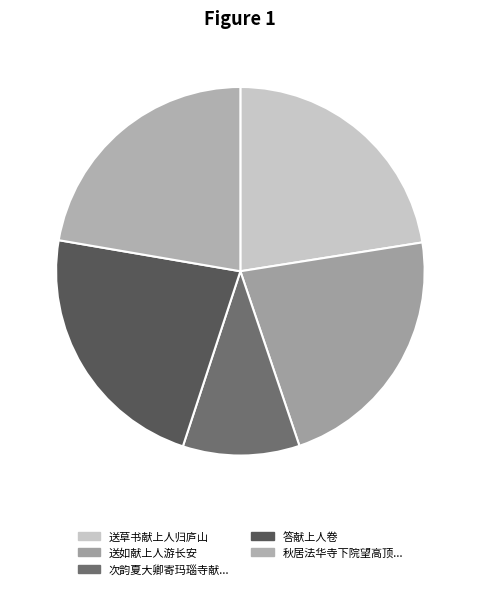

To the nearest percent, what portion does 送草书献上人归庐山 represent?

22%